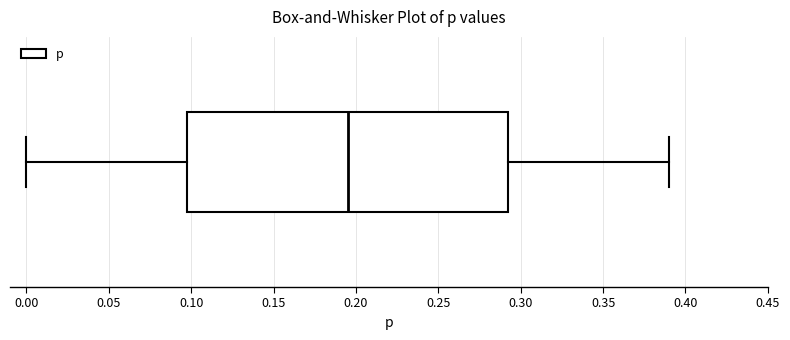

Read this box plot against the x-axis: the position of the median line, the range covered by the box, and the ends of both whiskers. The values are not printed on the chart, so give them approximately, as read against the axis.

median 0.195, box 0.100 to 0.295, whiskers 0.000 to 0.390